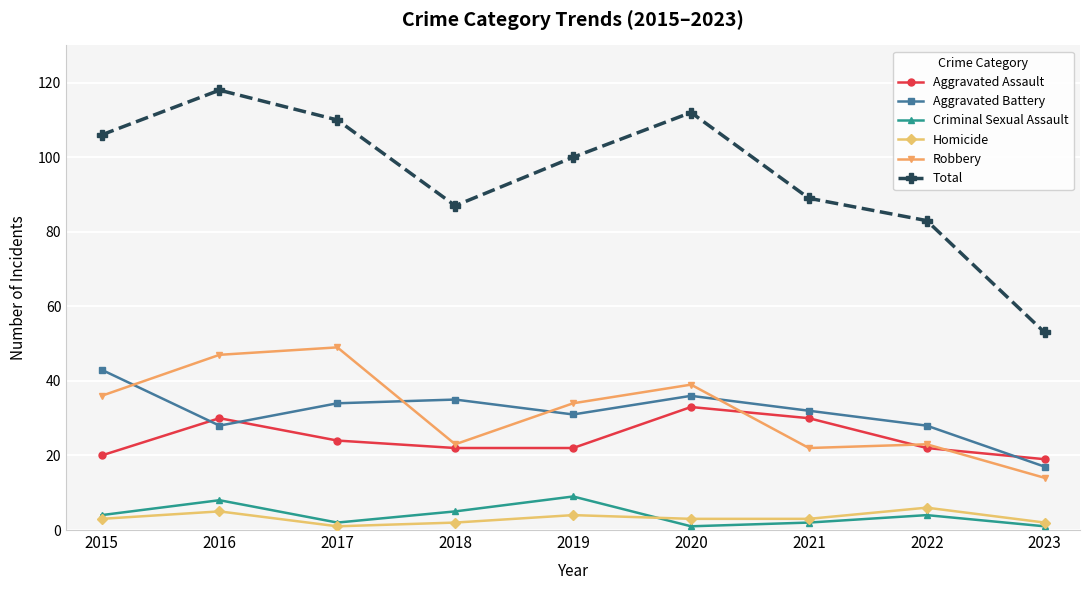

True or false: Homicide and Aggravated Battery intersect in this chart.

False